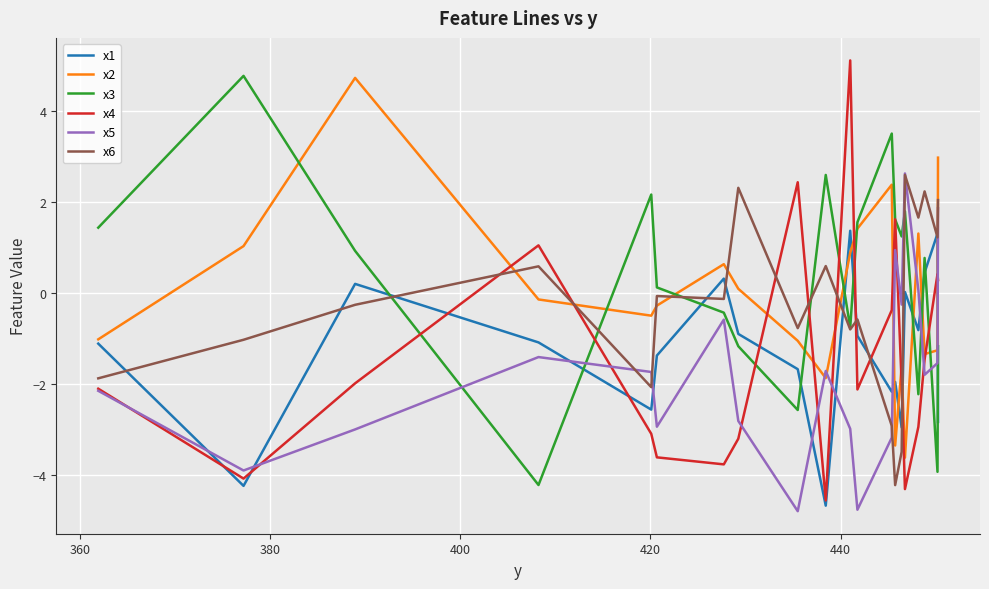

What is the minimum value for x5?

-4.8